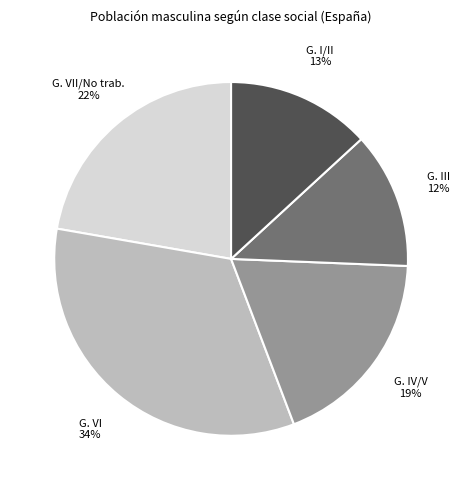

To the nearest percent, what is the average slice percentage?

20%